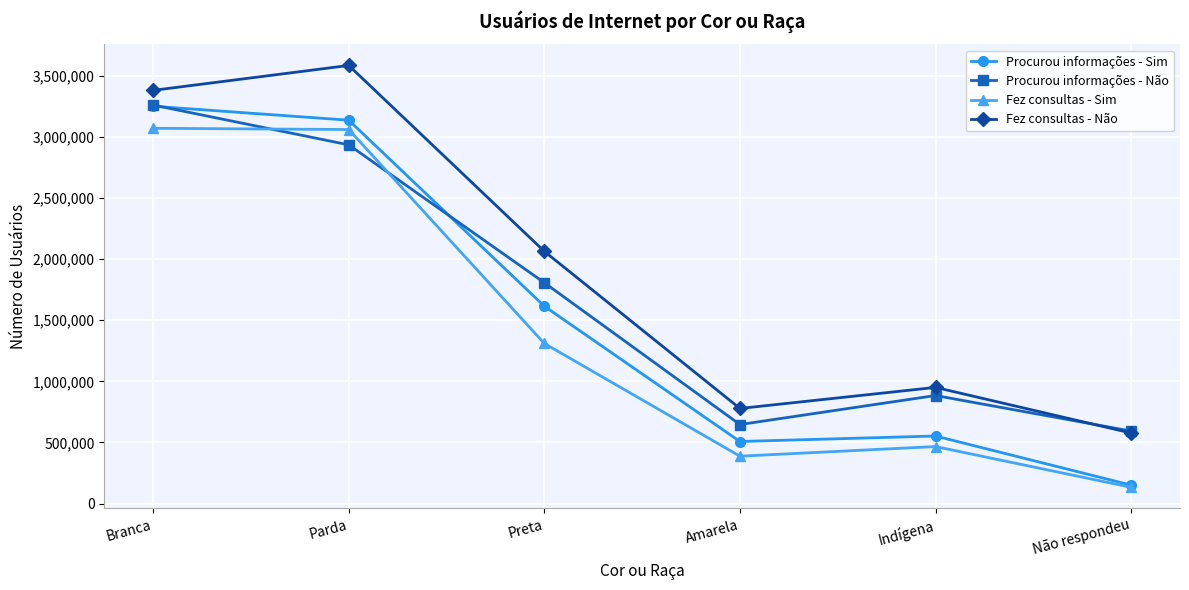

What is the label of the 3rd point from the right?

Amarela